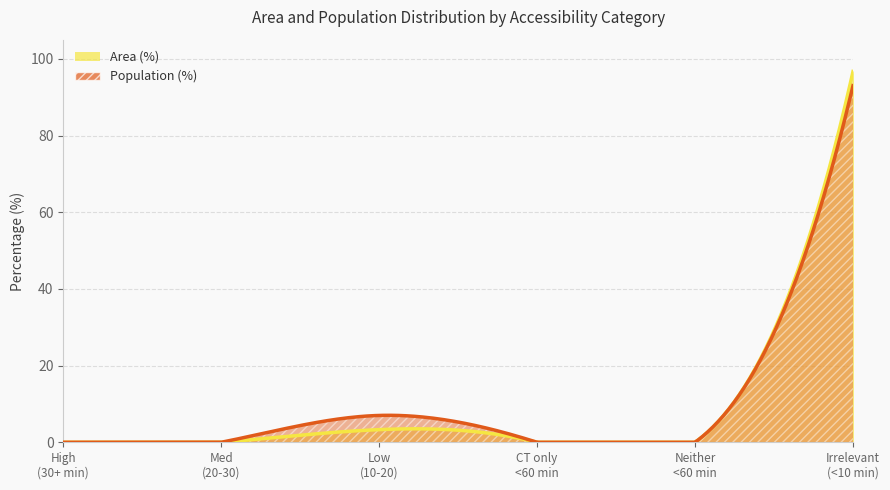

Is the value of Population (%) at Medium (20-30 min) greater than the value of Area (%) at Likely irrelevant (<10 min)?

No